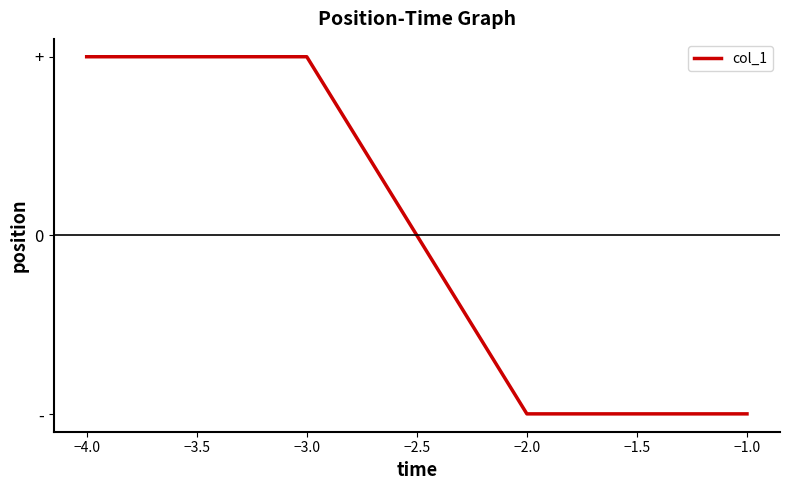

Does the chart display data point markers on the line(s)?

No